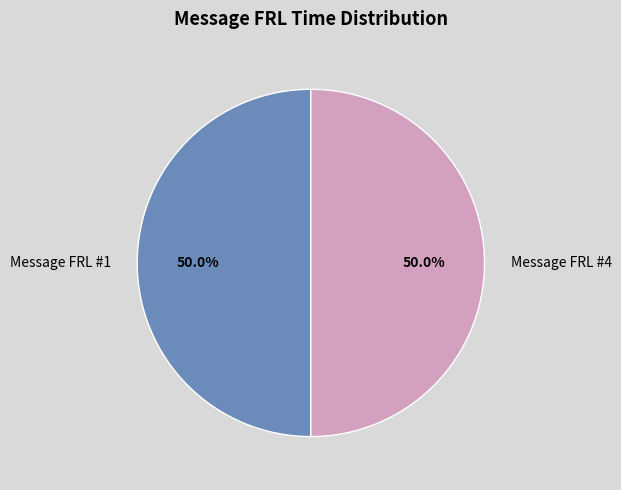

What is the ratio of the value at Message FRL #4 to the value at Message FRL #1?

1.0